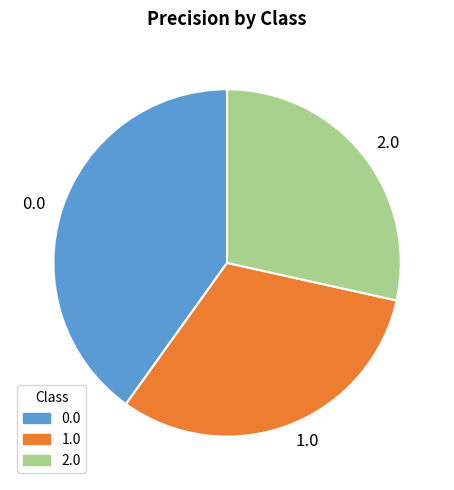

What is the smallest slice in the pie chart?

2.0